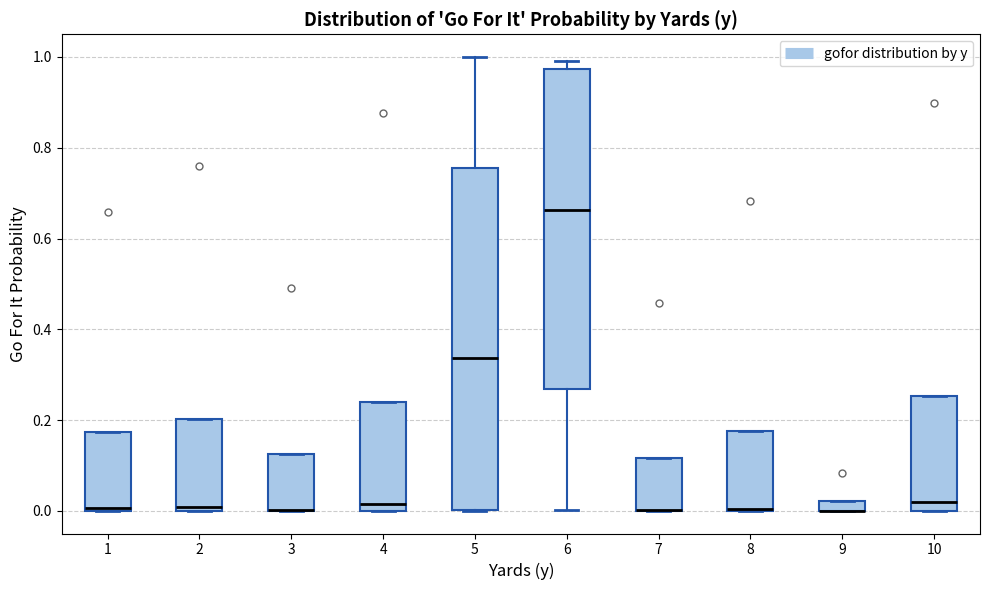

Which box is the tallest, from its lower edge to its upper edge?

5